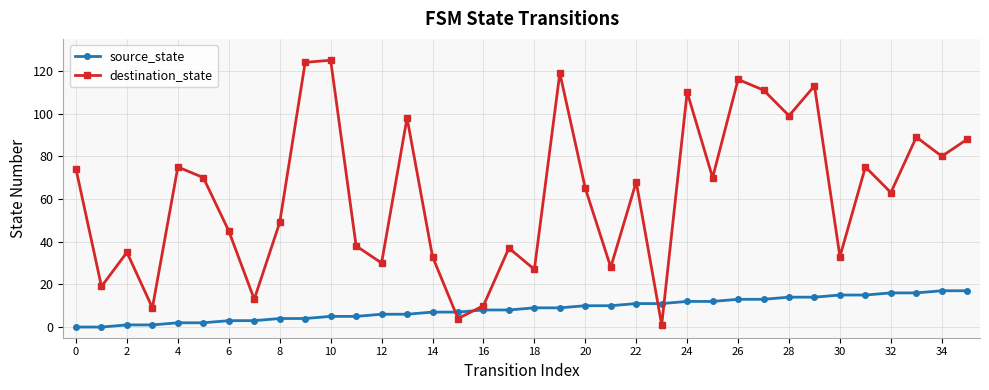

How many series are shown in this chart?

2